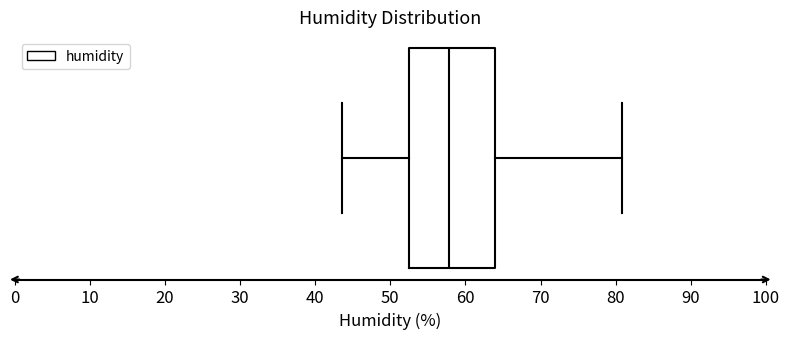

Read this box plot against the x-axis: the position of the median line, the range covered by the box, and the ends of both whiskers. The values are not printed on the chart, so give them approximately, as read against the axis.

median 58, box 53 to 64, whiskers 44 to 81